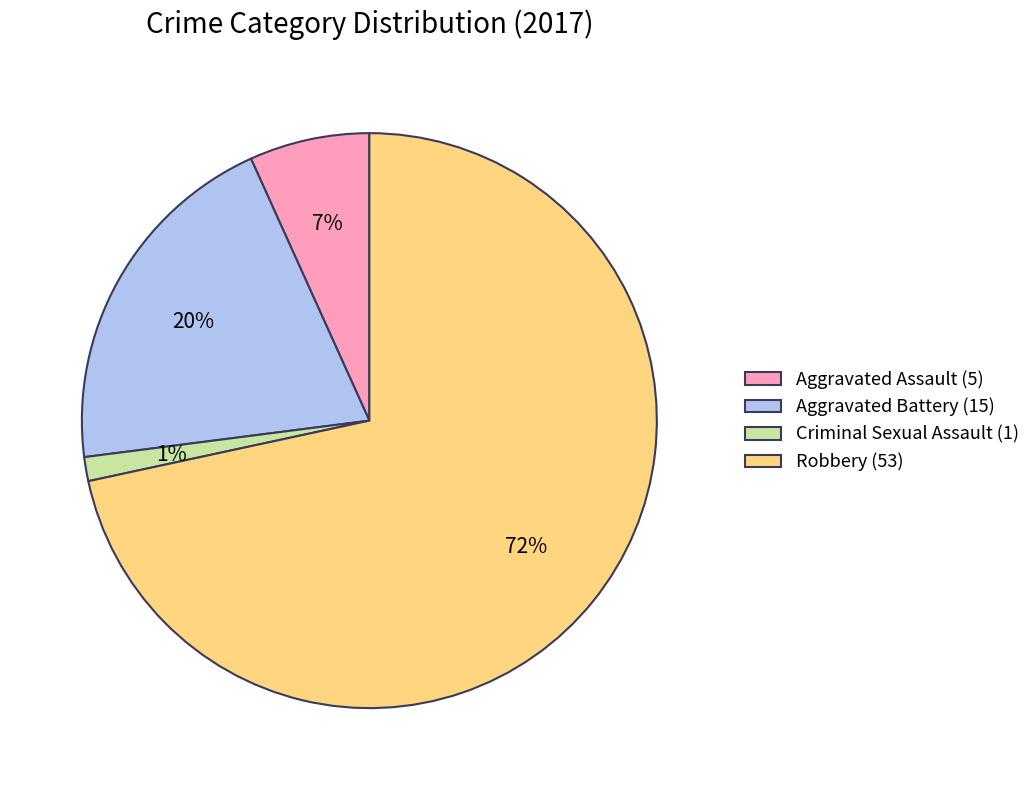

What percentage is the Robbery slice, to the nearest percent?

72%